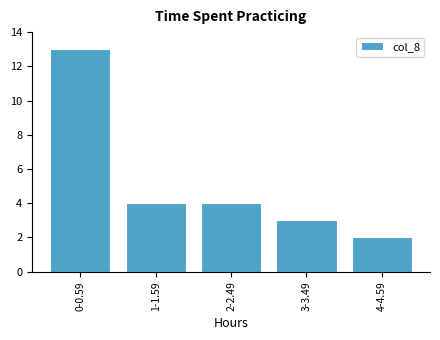

Reading left to right, what are all the values shown in this chart?

13	4	4	3	2